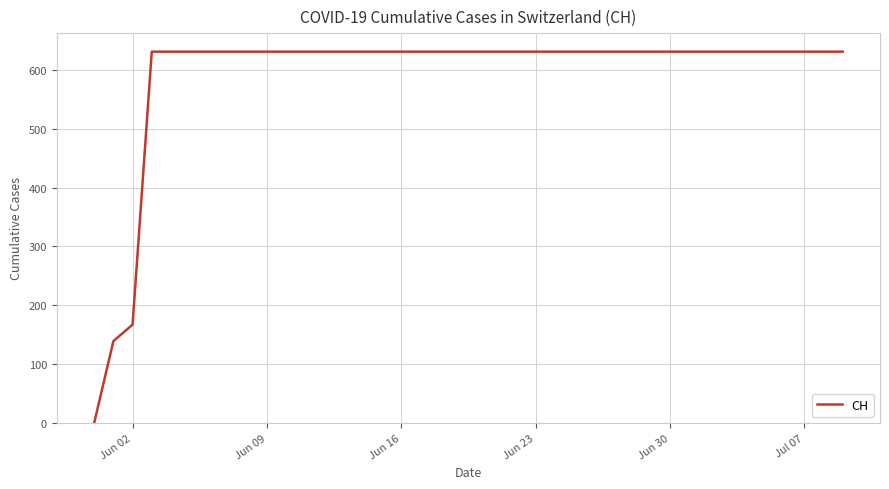

What is the greatest value displayed?

631